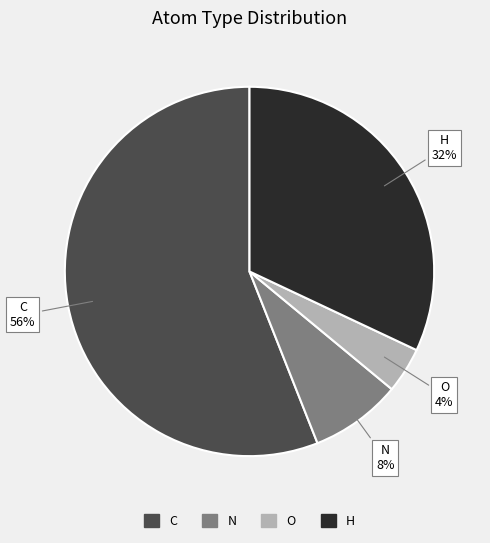

Does any single category account for the majority?

Yes